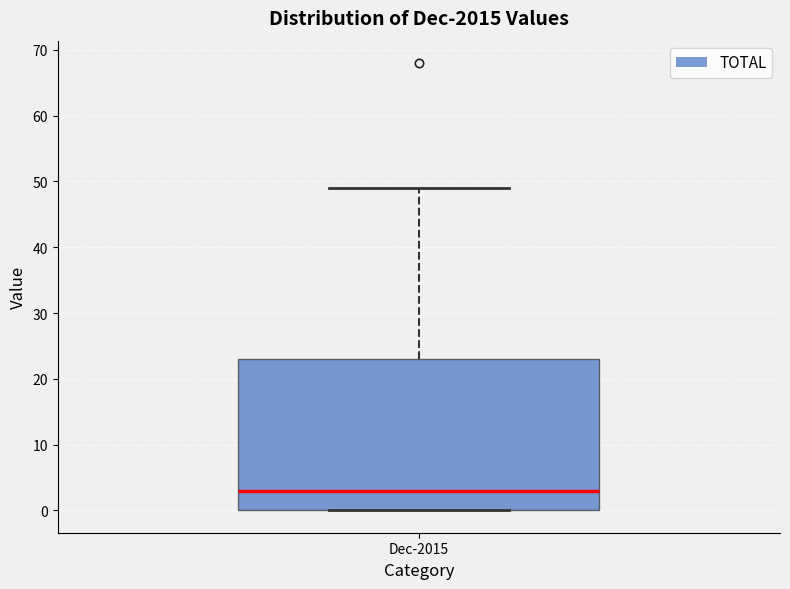

Transcribe this box plot: give where the median line is, the range the box spans, and where the two whiskers end, as read against the y-axis. The values are not printed on the chart, so give them approximately, as read against the axis.

median 3, box 0 to 23, whiskers 0 to 49